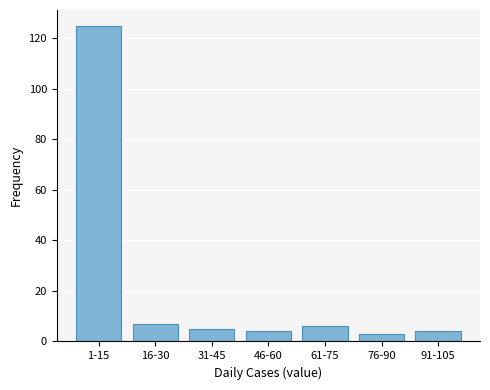

Reading left to right, transcribe all the data shown in this chart.

1-15=125	16-30=7	31-45=5	46-60=4	61-75=6	76-90=3	91-105=4